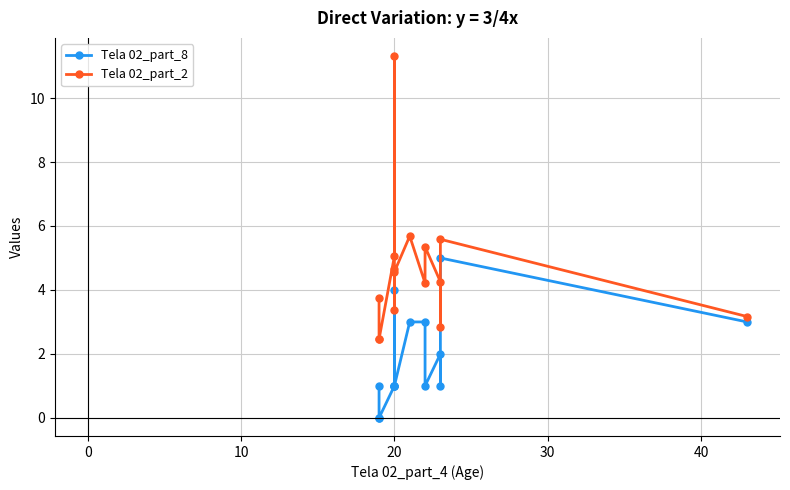

At how many categories does at least one series exceed 3?

12